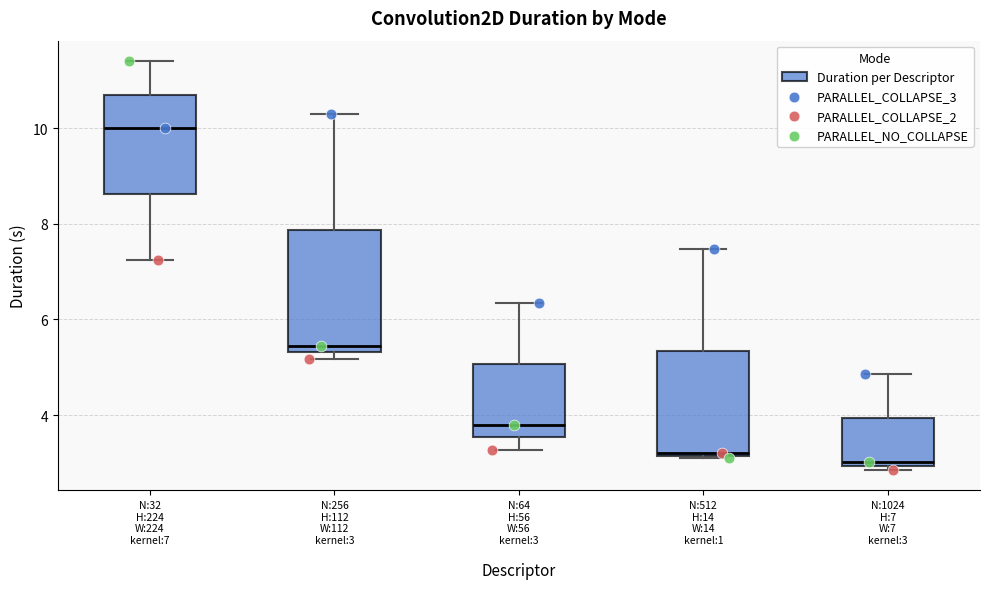

Reading left to right, read every box against the y-axis: the position of its median line, the range the box covers, and the ends of its whiskers. The values are not printed on the chart, so give them approximately, as read against the axis.

N:32 H:224 W:224 kernel:7: median 10.0, box 8.6 to 10.8, whiskers 7.2 to 11.4
N:256 H:112 W:112 kernel:3: median 5.4 (just above the box's lower edge), box 5.4 to 7.8, whiskers 5.2 to 10.2
N:64 H:56 W:56 kernel:3: median 3.8, box 3.6 to 5.0, whiskers 3.2 to 6.4
N:512 H:14 W:14 kernel:1: median 3.2, box 3.2 to 5.4, whiskers 3.0 to 7.4
N:1024 H:7 W:7 kernel:3: median 3.0 (just above the box's lower edge), box 3.0 to 4.0, whiskers 2.8 to 4.8